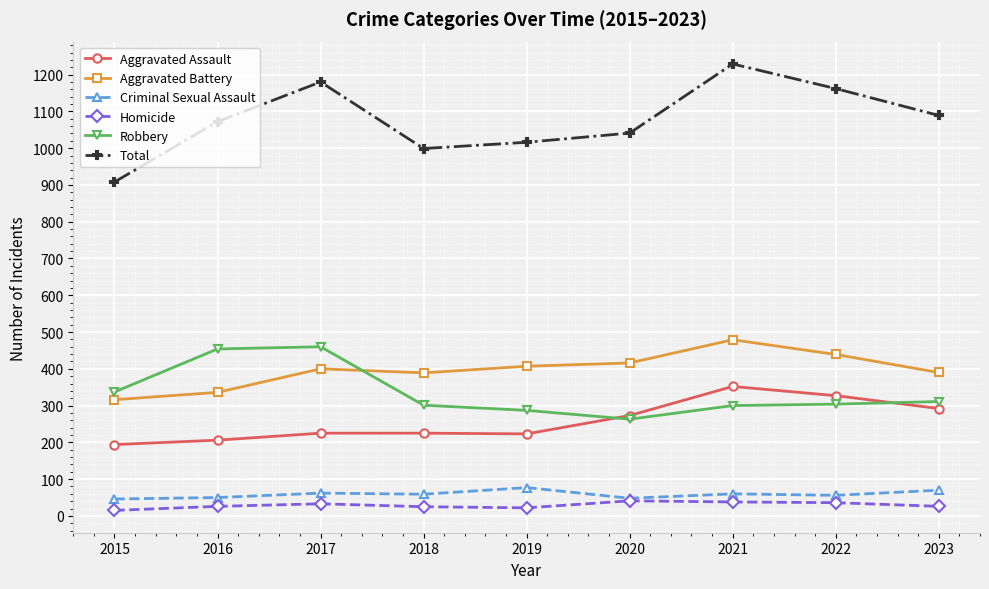

The Total series shows 1421 at 2015. True or false?

False